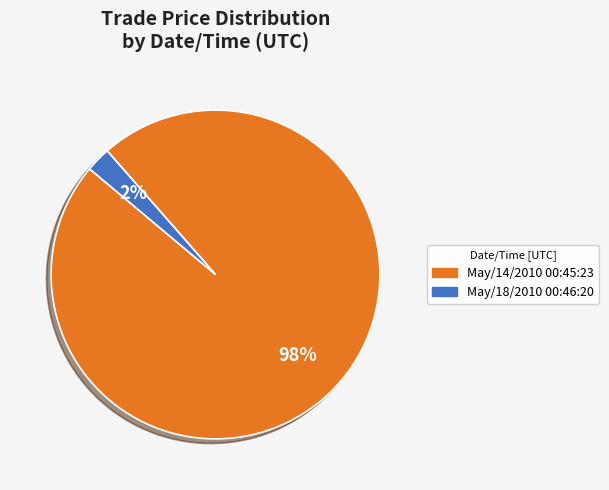

To the nearest percent, what is the average slice percentage?

50%